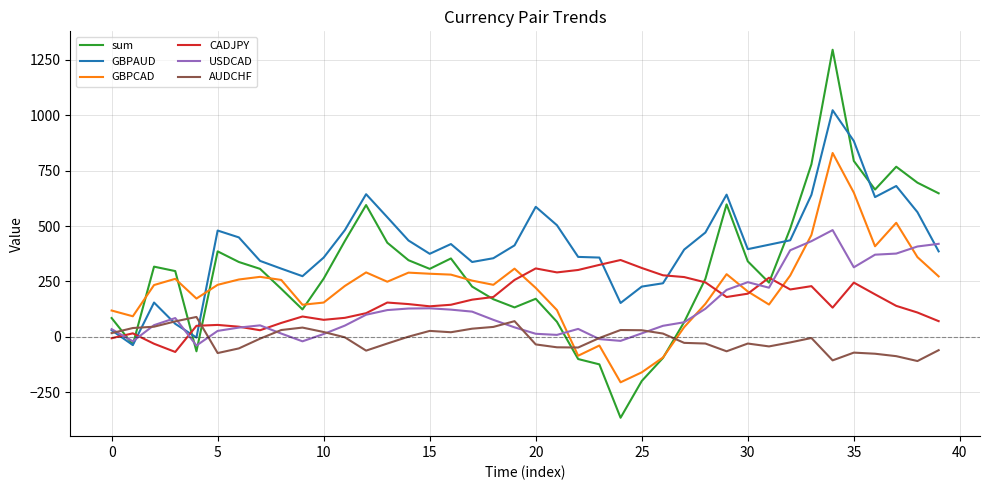

What is the average value of the sum series?

306